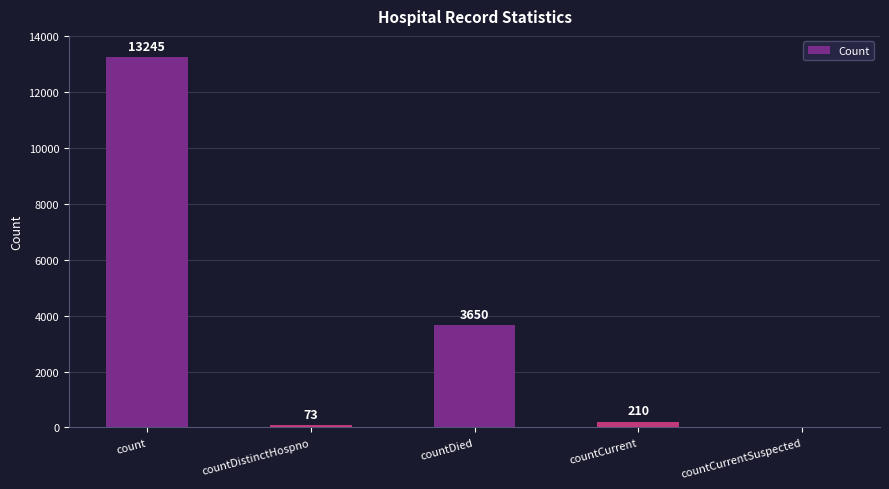

Reading left to right, what are all the values shown in this chart?

count=13245	countDistinctHospno=73	countDied=3650	countCurrent=210	countCurrentSuspected=0